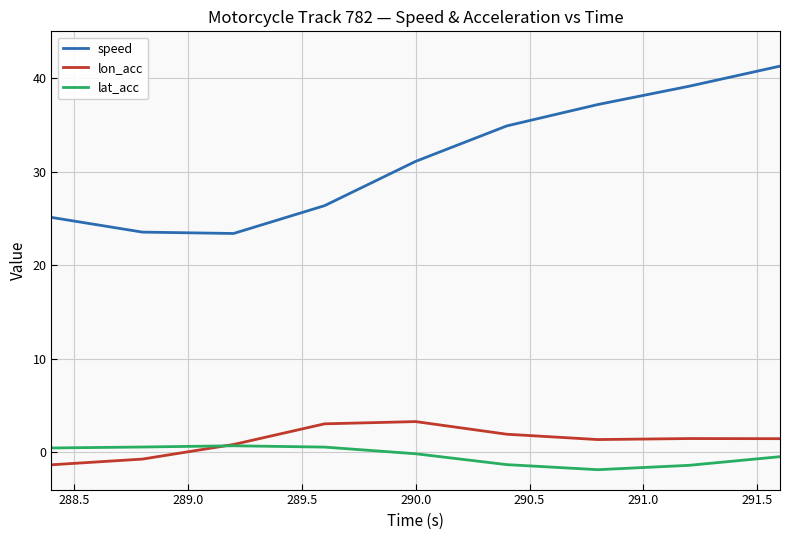

Rank the series by their maximum value, from lowest to highest.

lat_acc, lon_acc, speed